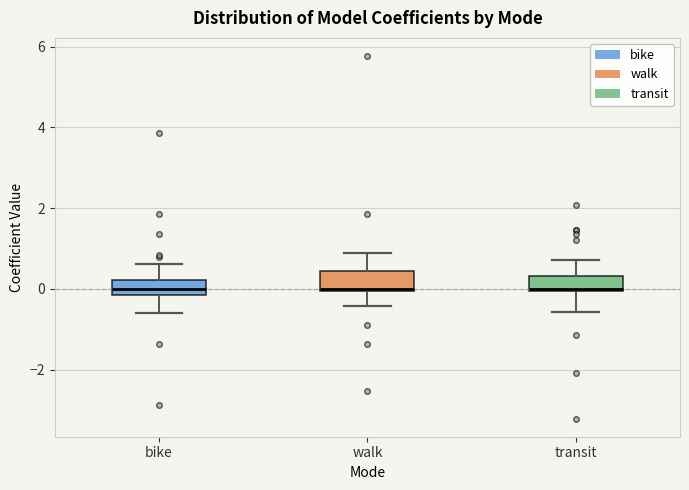

Where is the lower edge of the box for walk on the y-axis? The values are not printed on the chart, so give them approximately, as read against the axis.

0.0